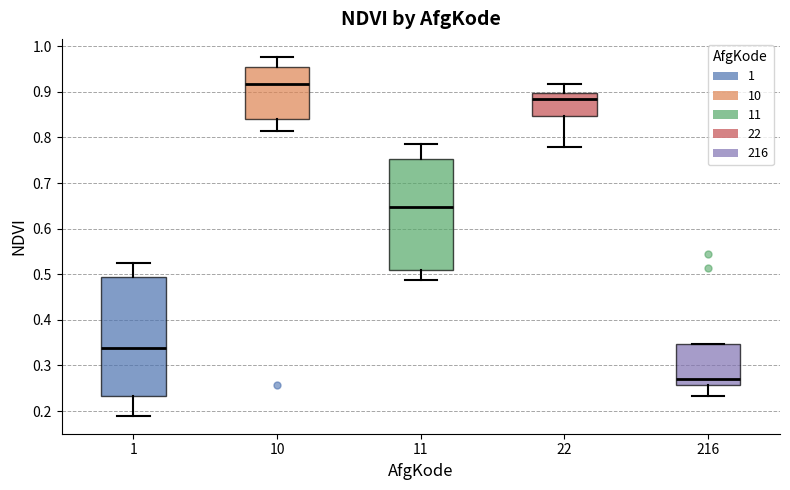

Comparing the boxes themselves (not the whiskers), which one is the tallest?

1